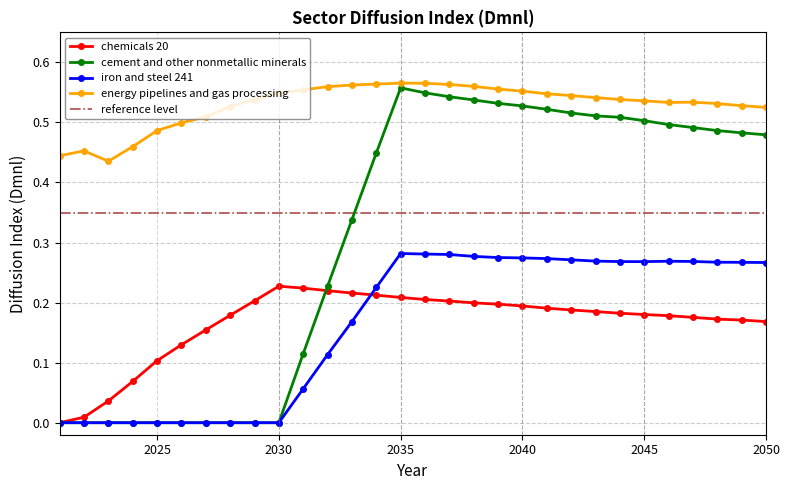

True or false: cement and other nonmetallic minerals and energy pipelines and gas processing cross at least once.

False